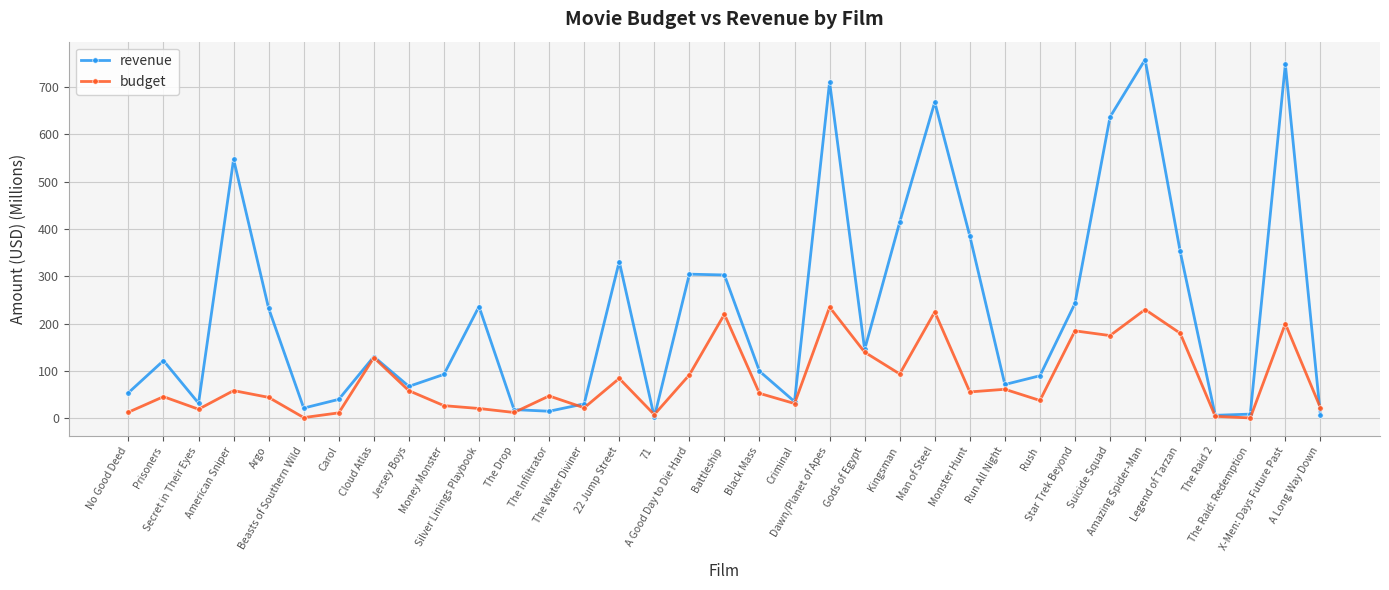

What is the maximum value for budget?

235.0